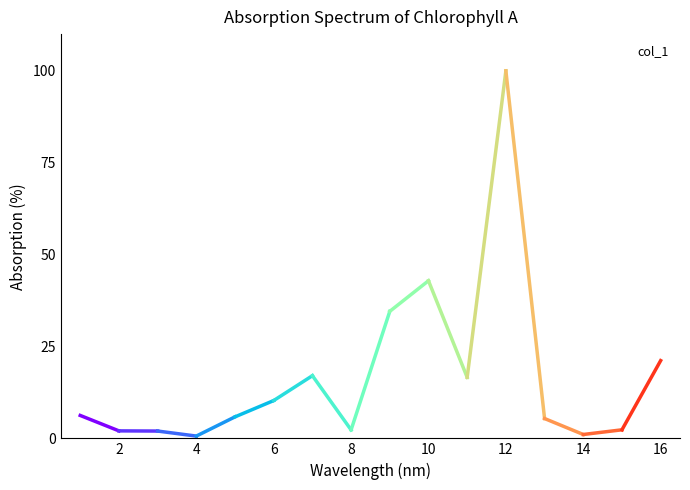

What is the maximum value shown in the chart?

100.0